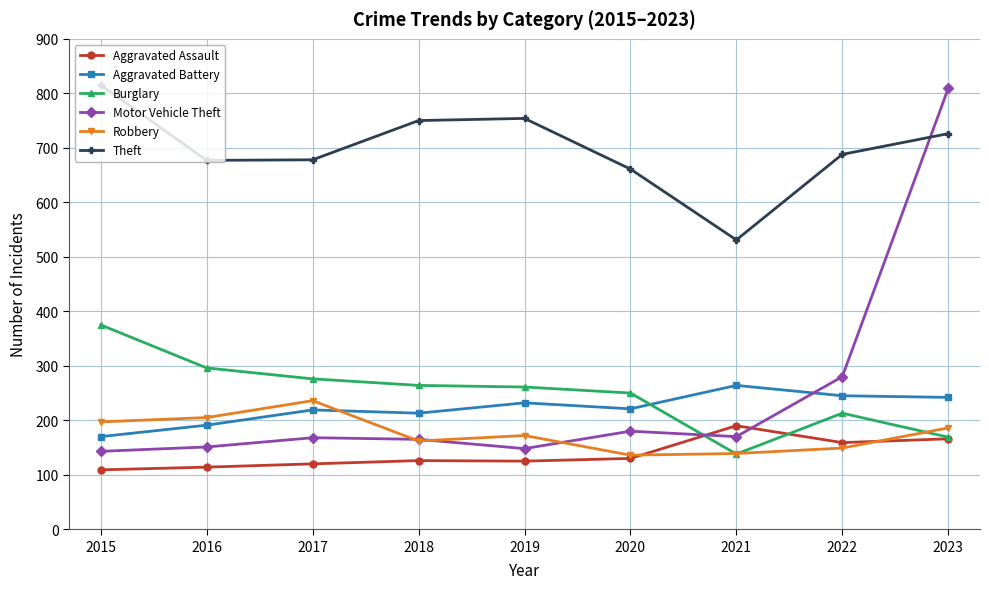

At how many categories does at least one series exceed 261?

9